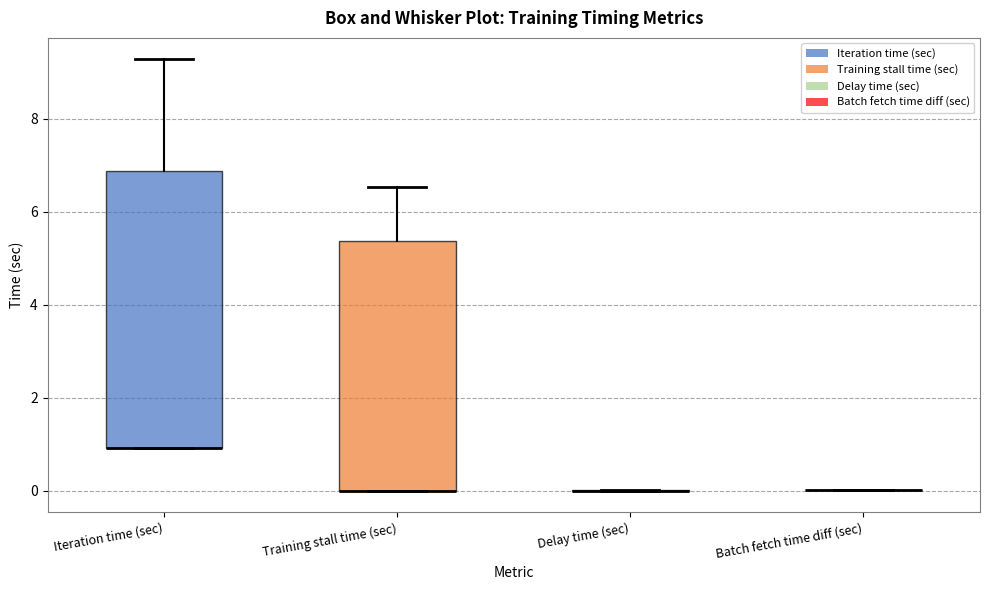

Comparing the boxes themselves (not the whiskers), which one is the tallest?

Iteration time (sec)